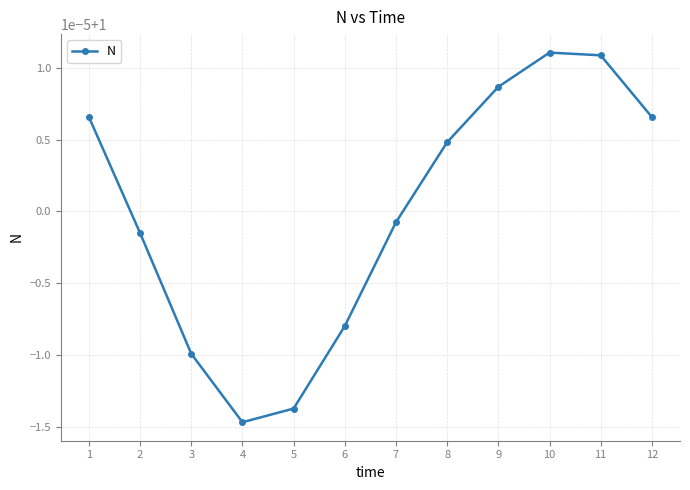

The value at 4 is 1.0. True or false?

True